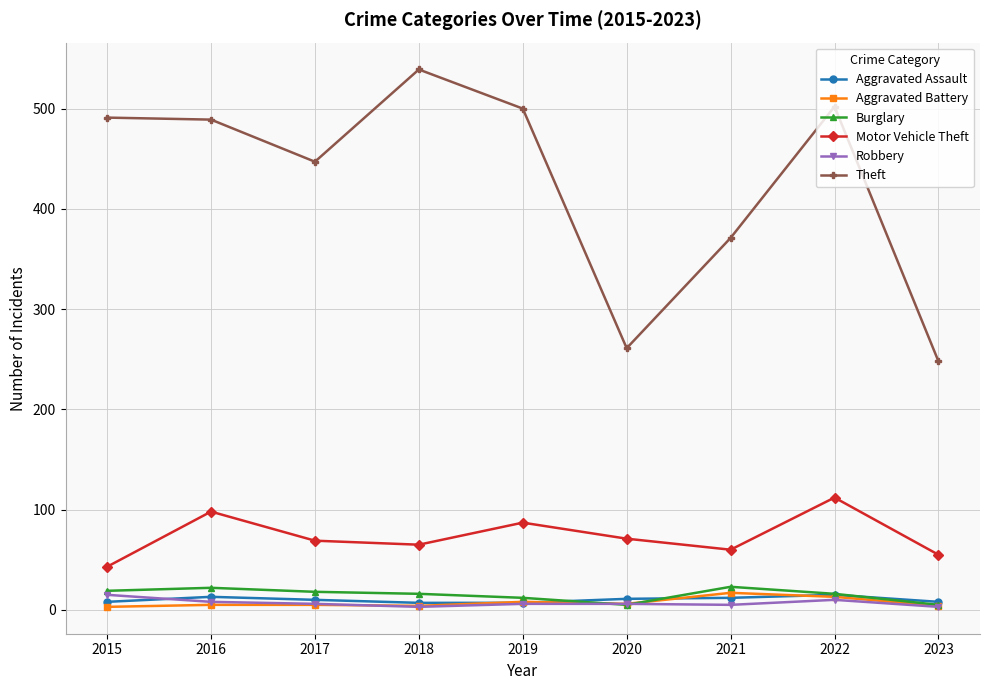

True or false: Motor Vehicle Theft has a value of 43 at 2015.

True